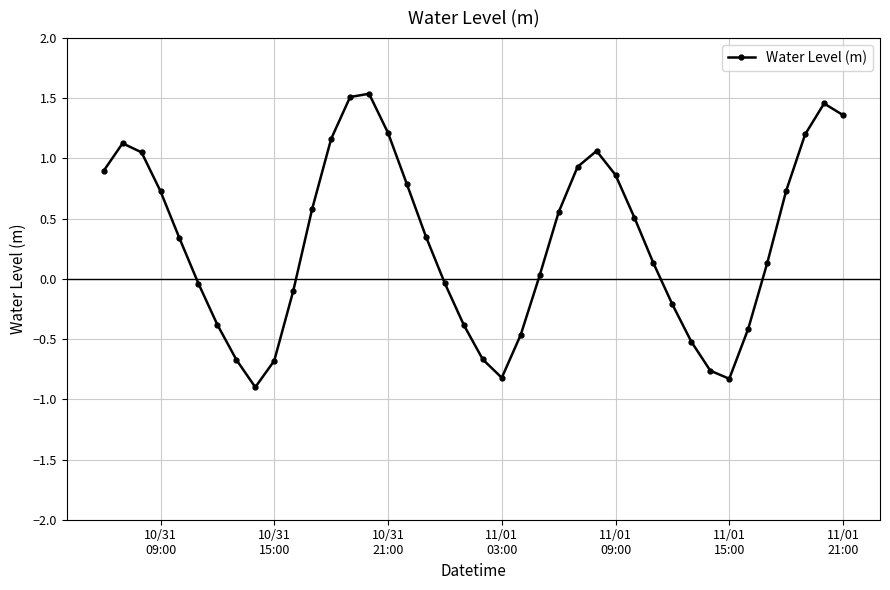

How many points are higher than both their immediate neighbors (excluding endpoints)?

4